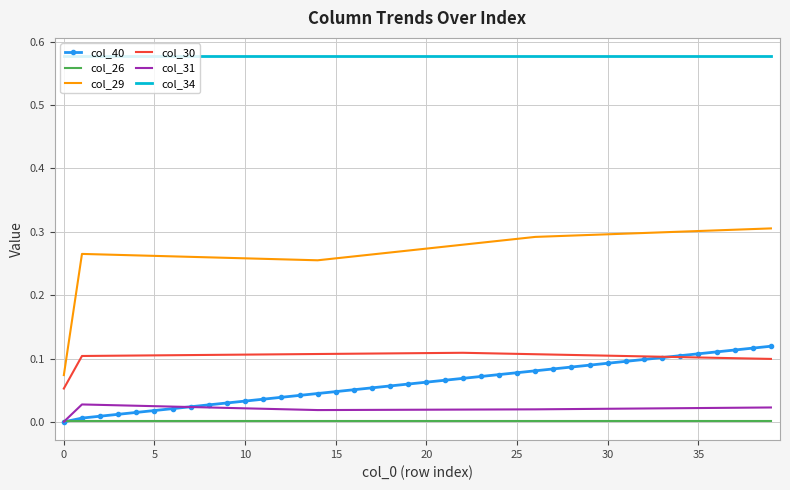

After their last crossing, which series has the higher values: col_31 or col_26?

col_31